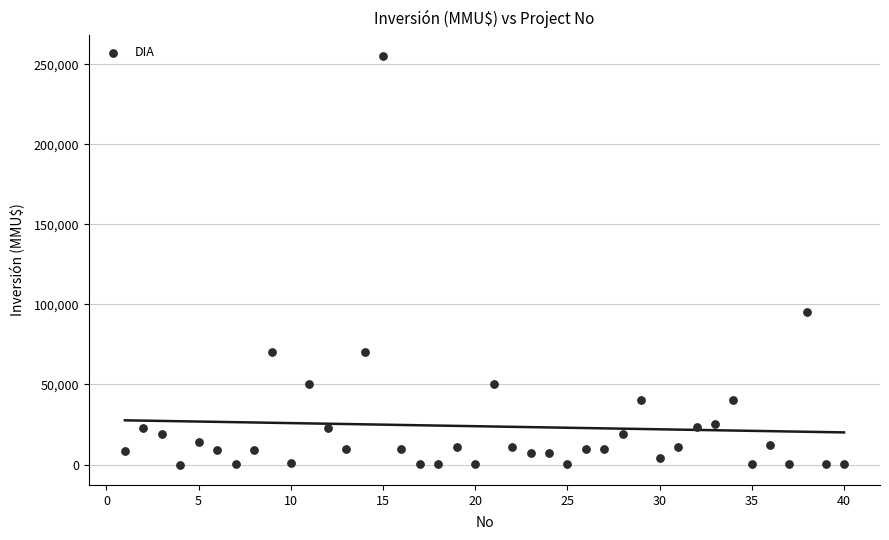

What Y value in the scatter plot is closest to 127758?

95500